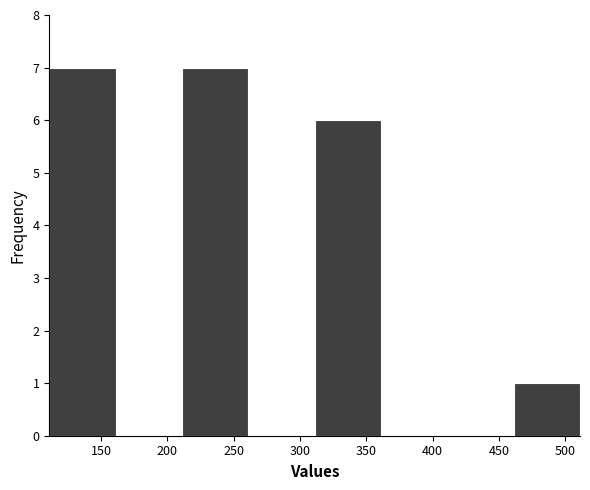

Reading left to right, list every bar in this chart as the range it spans on the x-axis followed by its height. Neither the bar edges nor the heights are printed on the chart, so give them approximately, as read against the axes.

111 to 161: 7
161 to 211: 0
211 to 261: 7
261 to 311: 0
311 to 361: 6
361 to 411: 0
411 to 461: 0
461 to 511: 1